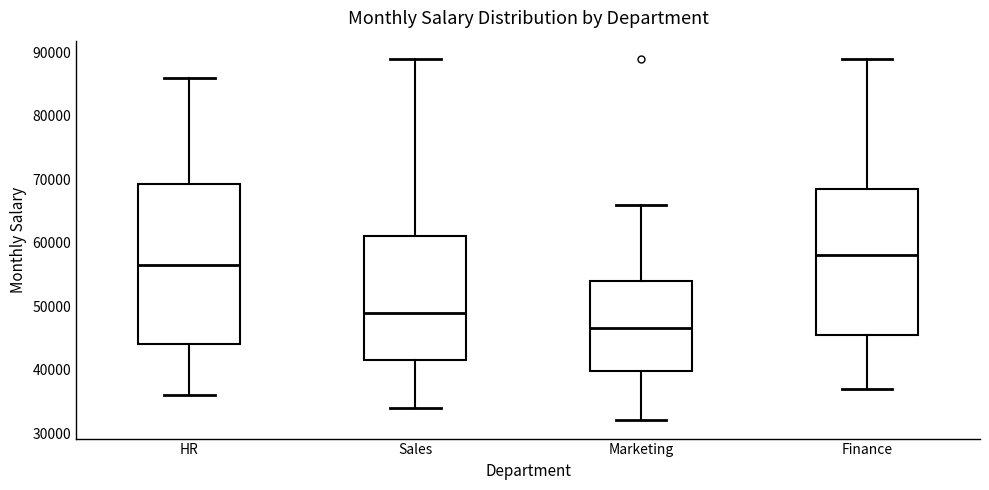

Comparing the boxes themselves (not the whiskers), which one is the tallest?

HR